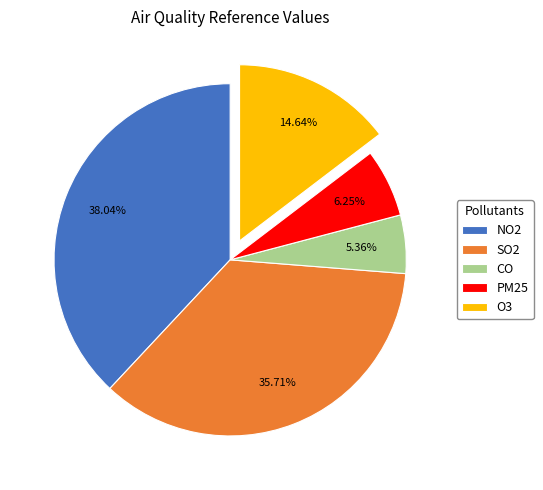

True or false: O3 accounts for 15% of the total.

True